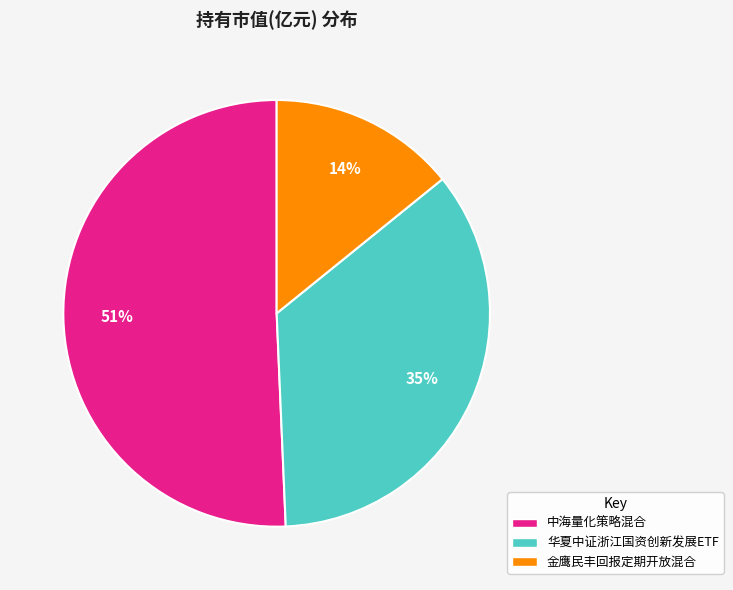

The 金鹰民丰回报定期开放混合 slice represents 14% of the pie. True or false?

True